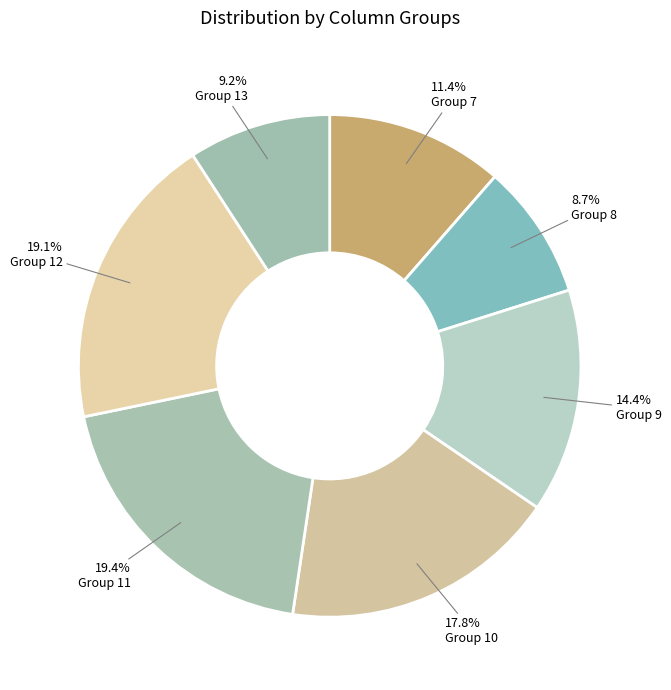

How many segments does this pie chart have?

7